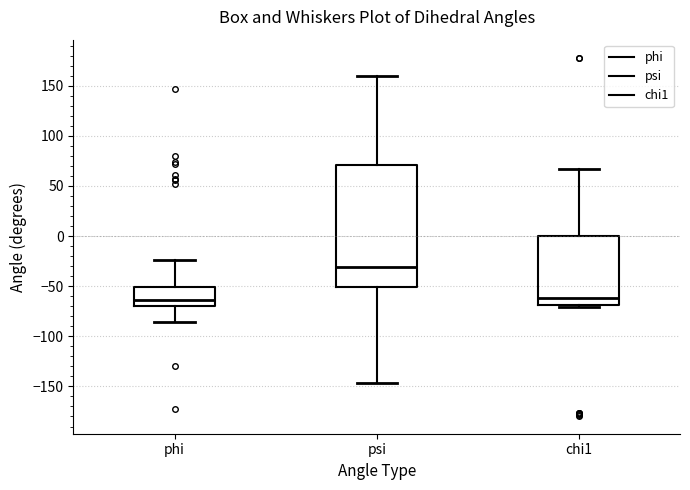

Which box has the highest median line?

psi